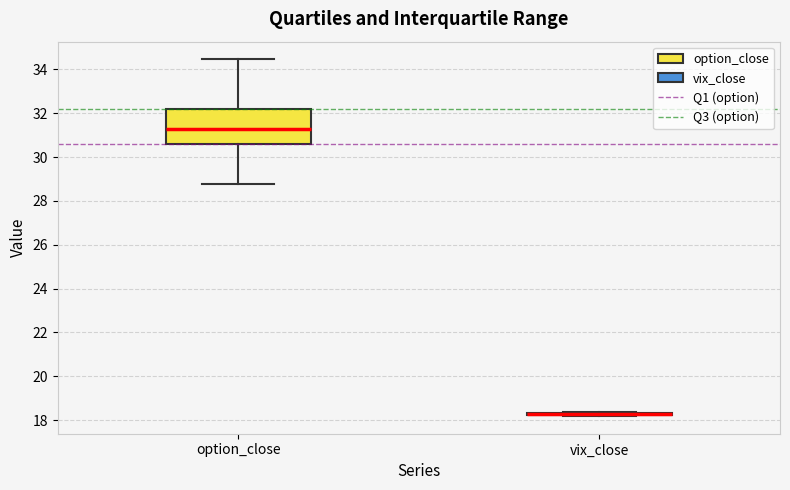

Comparing the boxes themselves (not the whiskers), which one is the tallest?

option_close